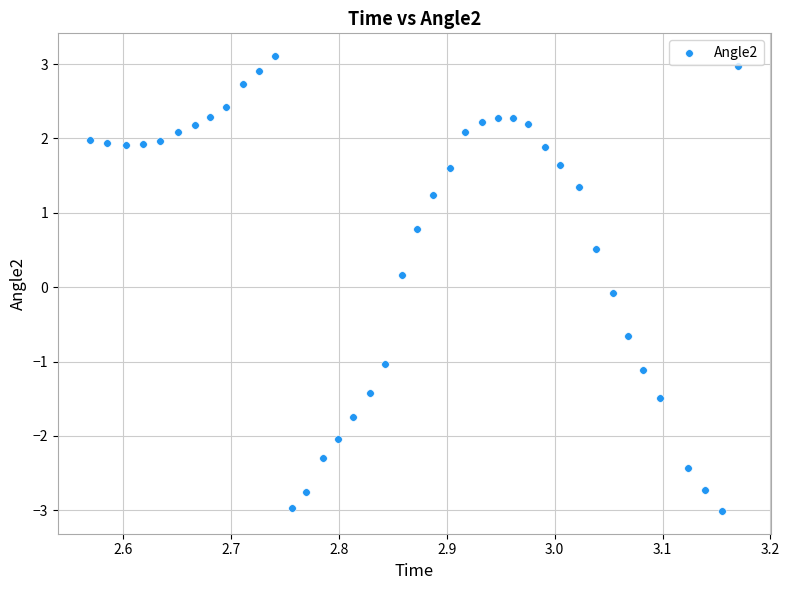

What is the range of X values (max minus min)?

0.6